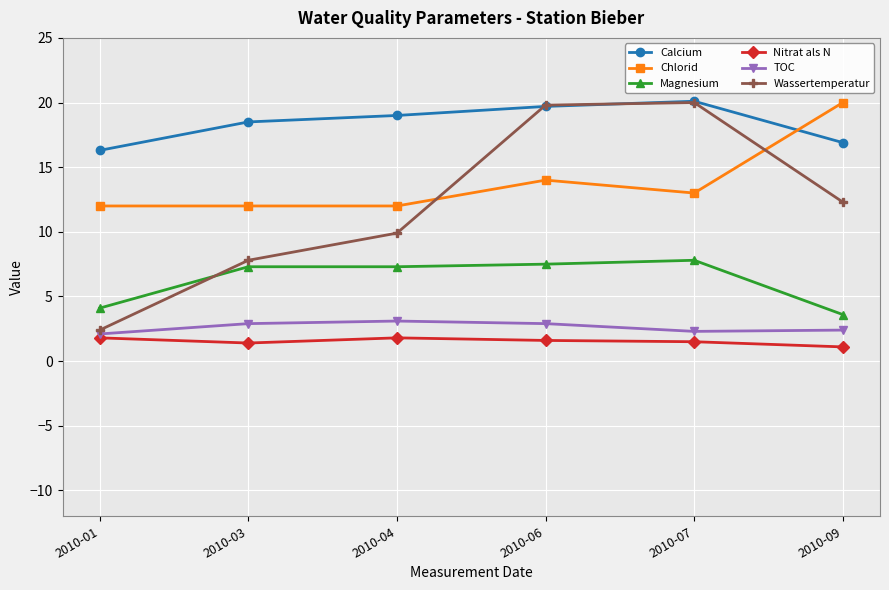

True or false: Calcium and Magnesium cross at least once.

False